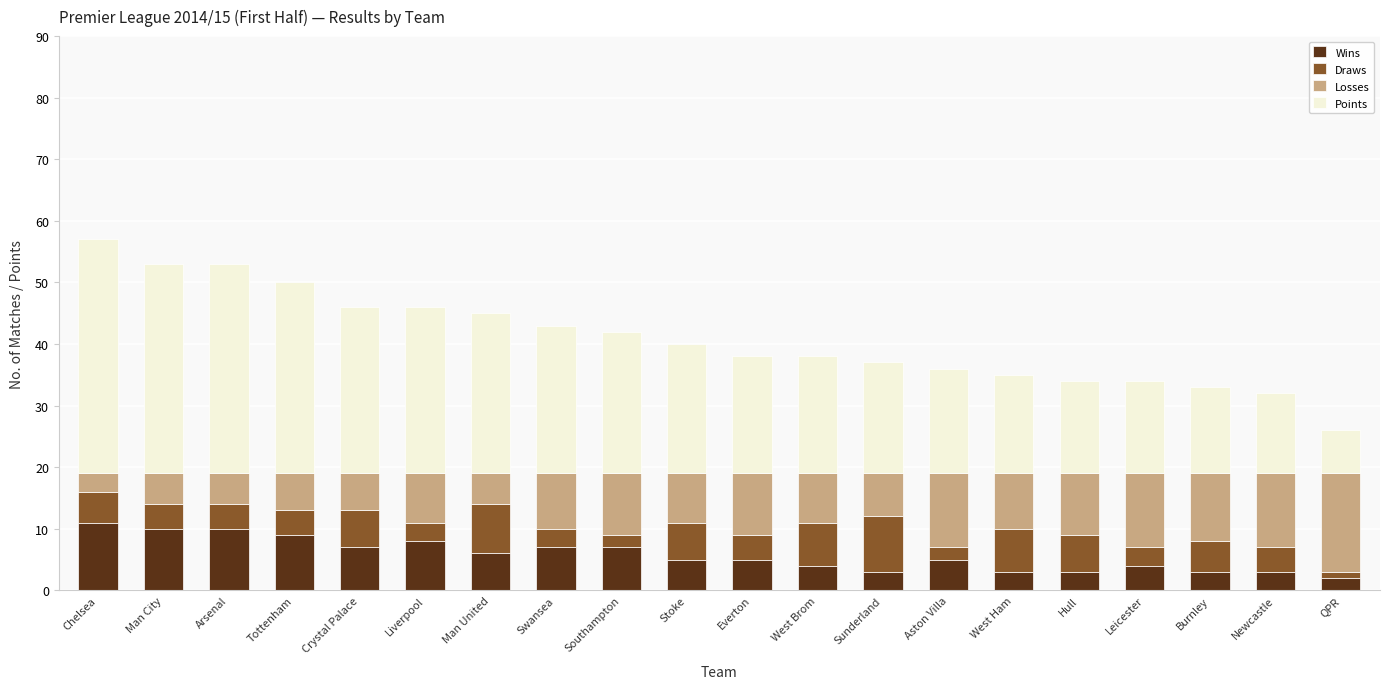

What value does the Wins series have at Everton?

5